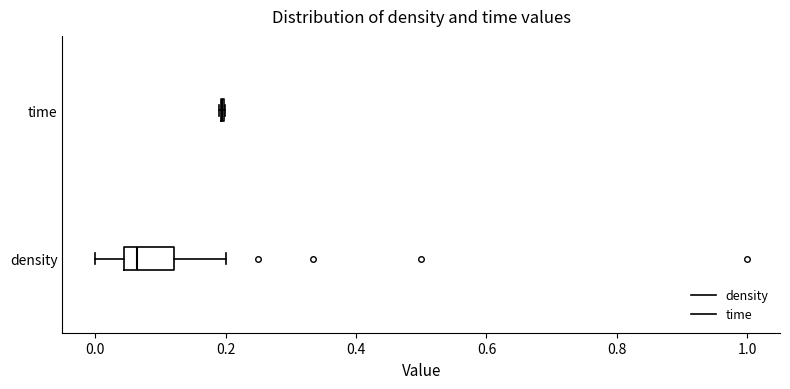

Reading bottom to top, read every box against the x-axis: the position of its median line, the range the box covers, and the ends of its whiskers. The values are not printed on the chart, so give them approximately, as read against the axis.

density: median 0.06, box 0.04 to 0.12, whiskers 0.00 to 0.20
time: box collapsed to a line at 0.20, whiskers 0.18 to 0.20